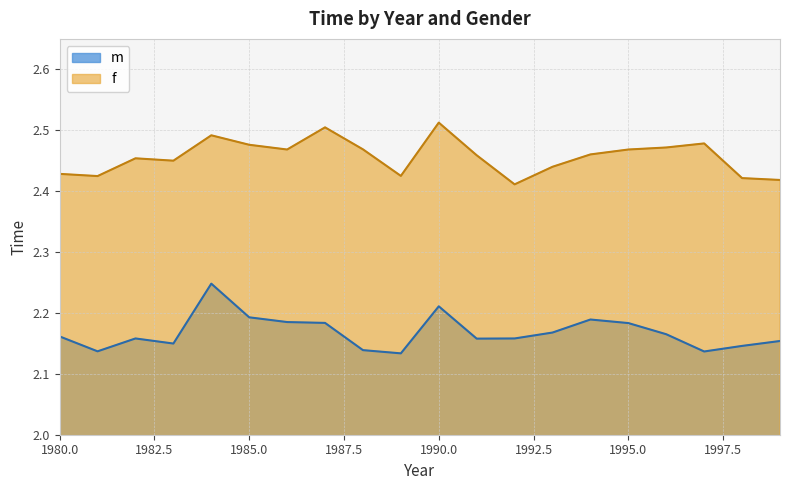

Which series has the largest total across all categories?

f